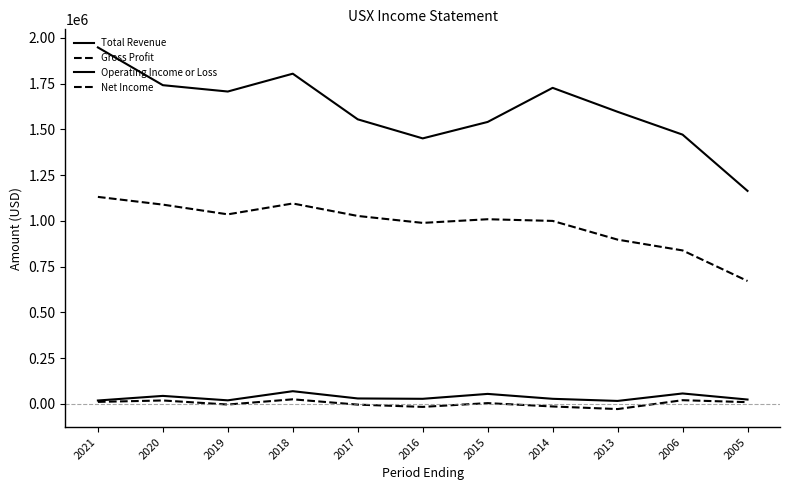

Is it true that Net Income equals 20100 at 2006?

True